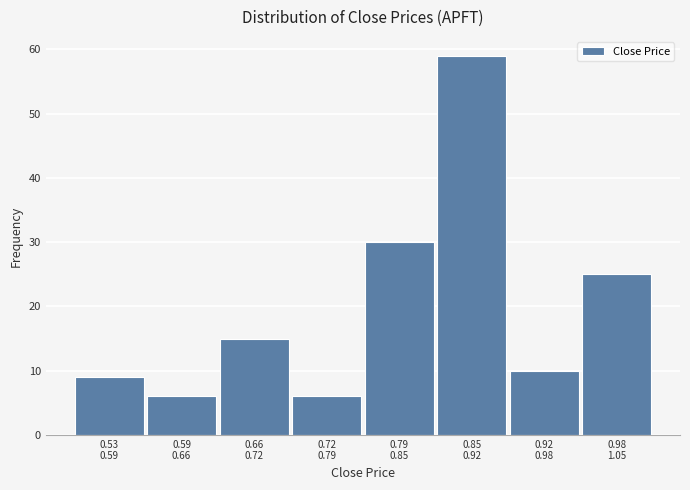

Reading right to left, list all the values displayed in this chart.

25	10	59	30	6	15	6	9